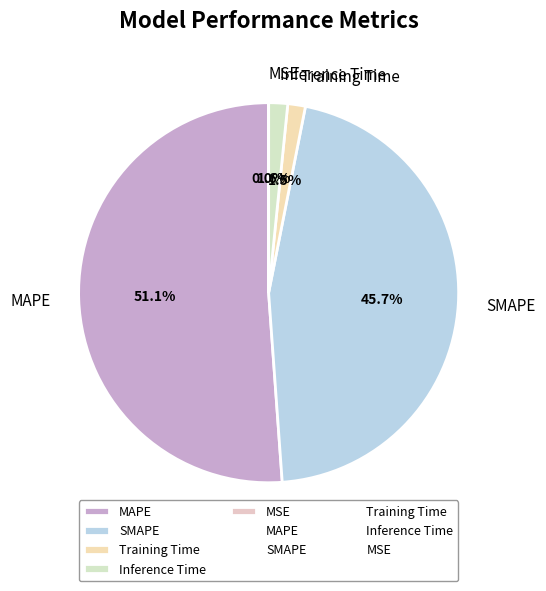

What is the total percentage of MAPE and SMAPE?

96.9%